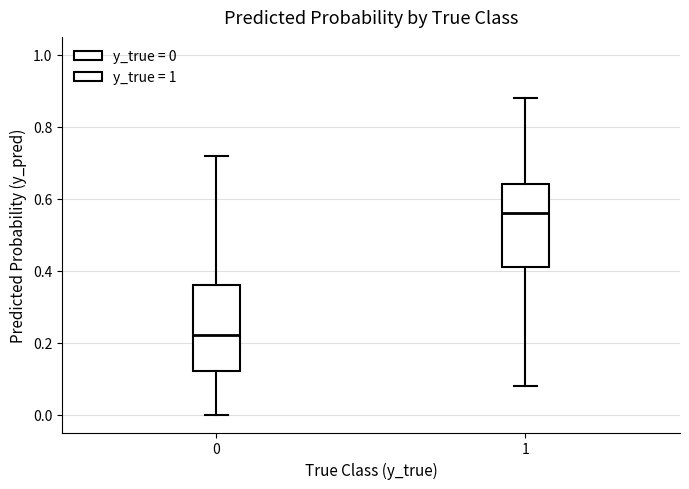

Where does the upper whisker of the box at x = 0 end on the y-axis? The values are not printed on the chart, so give them approximately, as read against the axis.

0.72